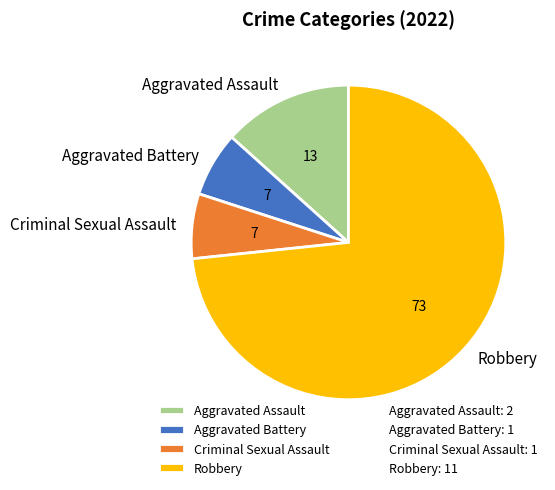

Which category accounts for the majority?

Robbery